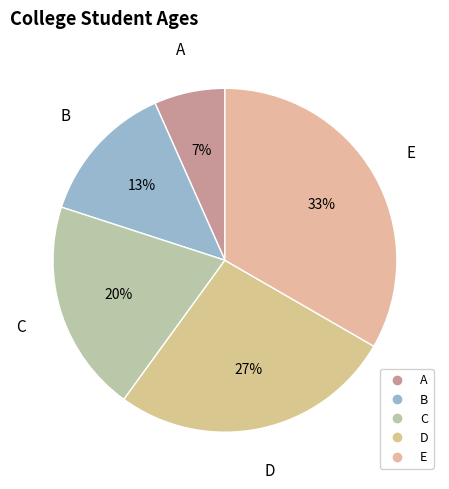

Which category has the smallest portion of the pie?

A